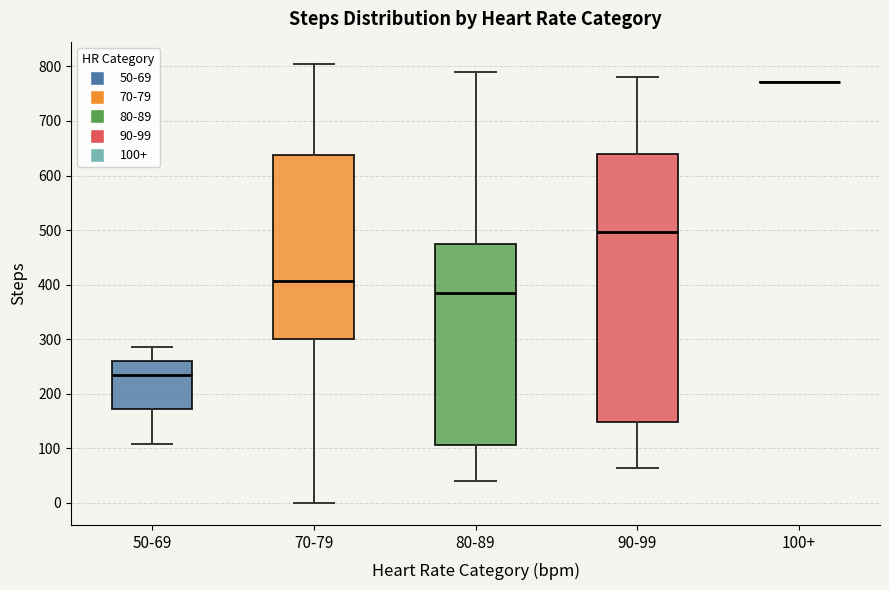

Reading left to right, transcribe this box plot: for each box, give where its median line is, the range the box spans, and where its two whiskers end, as read against the y-axis. The values are not printed on the chart, so give them approximately, as read against the axis.

50-69: median 240, box 170 to 260, whiskers 110 to 290
70-79: median 410, box 300 to 640, whiskers 0 to 810
80-89: median 380, box 110 to 470, whiskers 40 to 790
90-99: median 500, box 150 to 640, whiskers 70 to 780
100+: box collapsed to a line at 770, whiskers 770 to 770